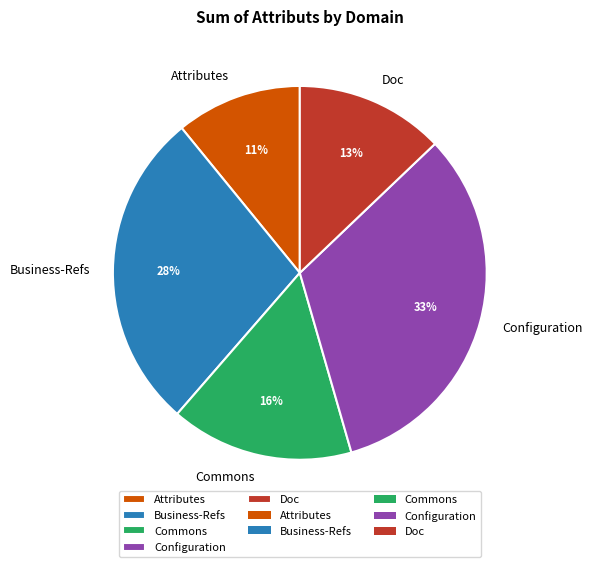

Combined, do Configuration and Doc account for over 50%?

No